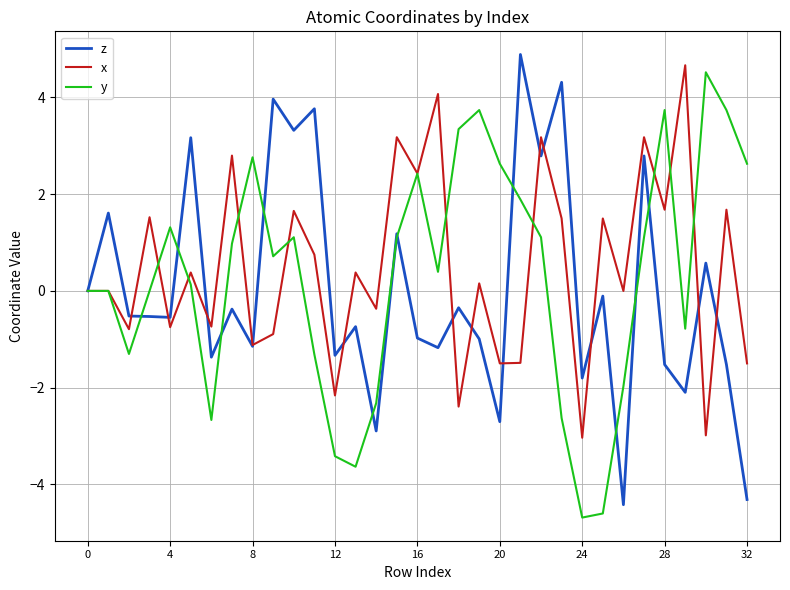

What is the maximum value shown in the chart?

4.9